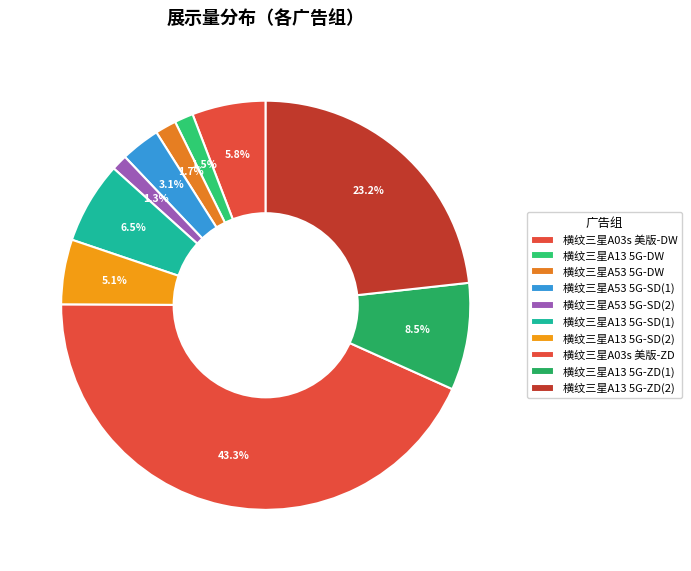

What is the change in value from 横纹三星A53 5G-DW to 横纹三星A13 5G-ZD(1)?

+977